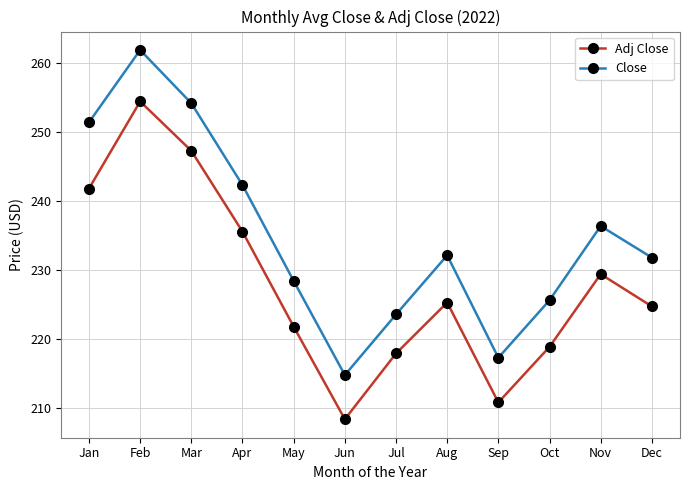

Where does the Close series first go above 232?

Jan